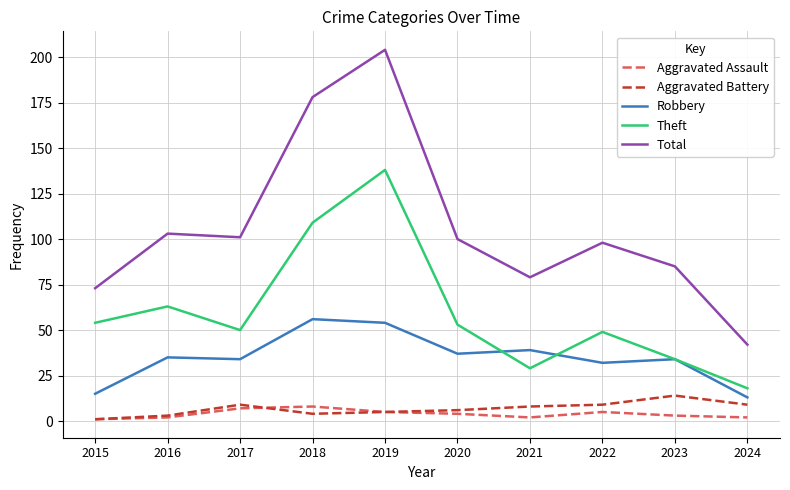

Which series changed the most between 2015 and 2017?

Total